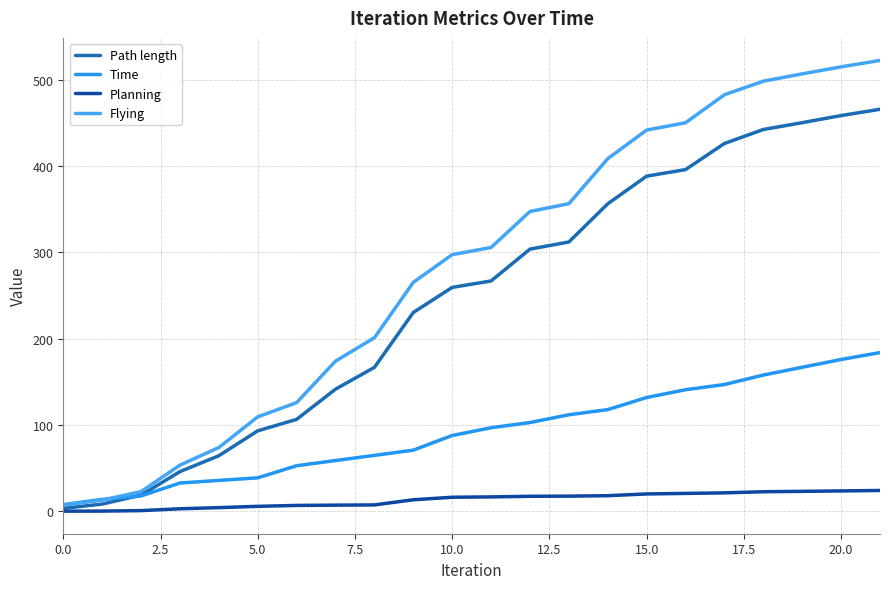

True or false: Flying and Path length cross at least once.

False